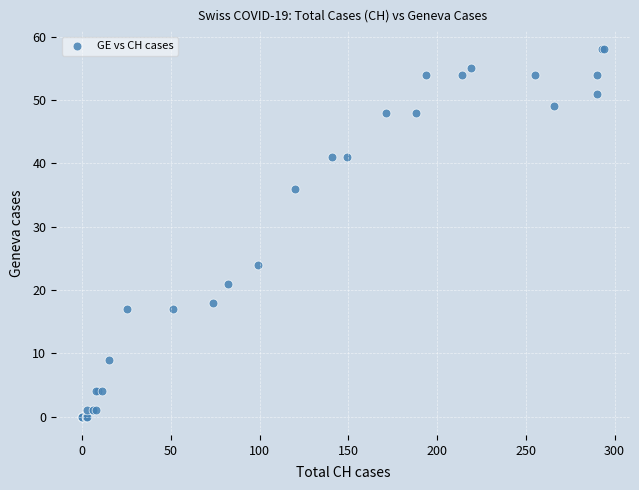

What Y value in the scatter plot is closest to 29?

24